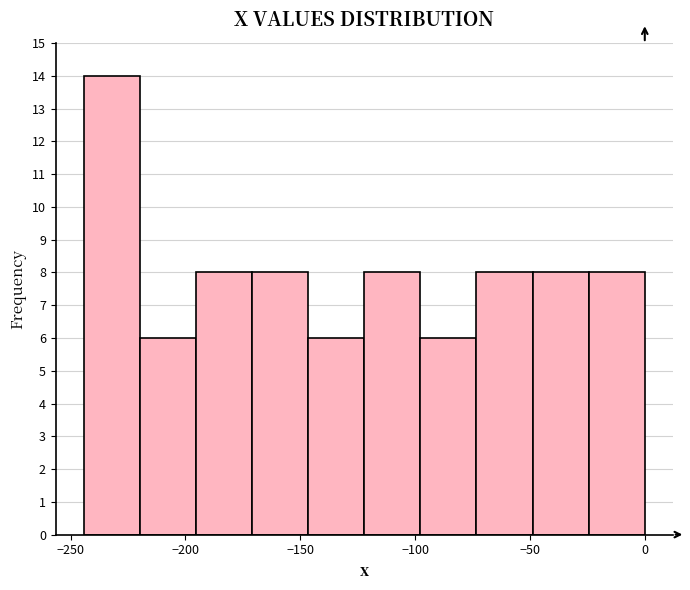

Which range on the x-axis has the tallest bar?

-245 to -220